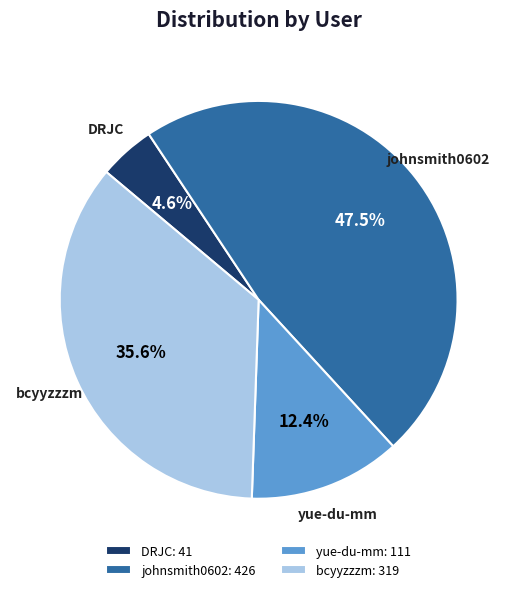

Which slice is the smallest?

DRJC